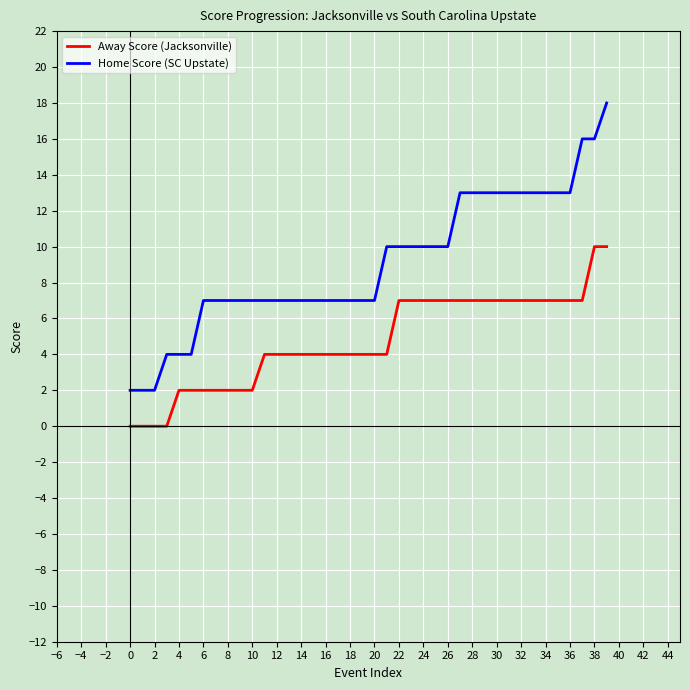

What is the greatest value displayed?

18